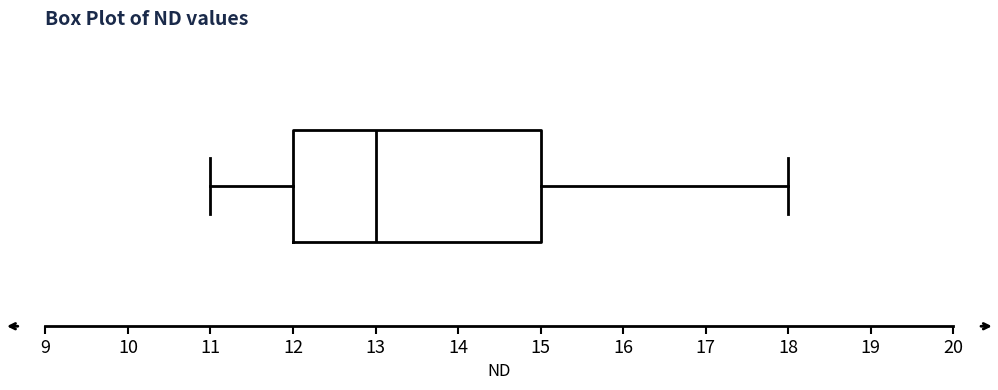

Where does the right whisker of the box end on the x-axis? The values are not printed on the chart, so give them approximately, as read against the axis.

18